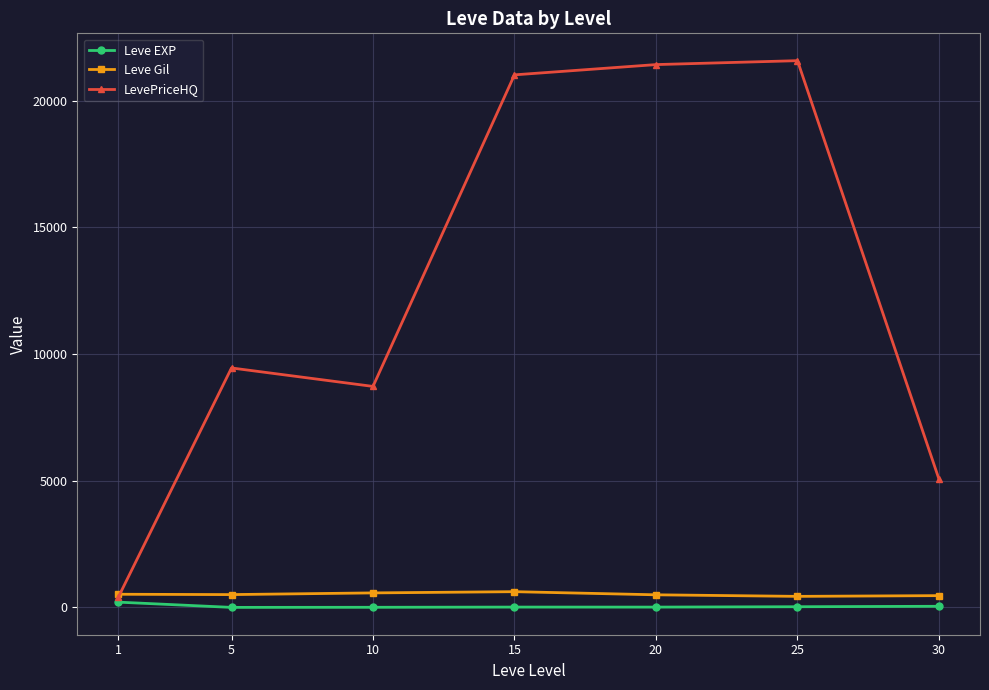

What is the highest value of the LevePriceHQ series?

21572.4